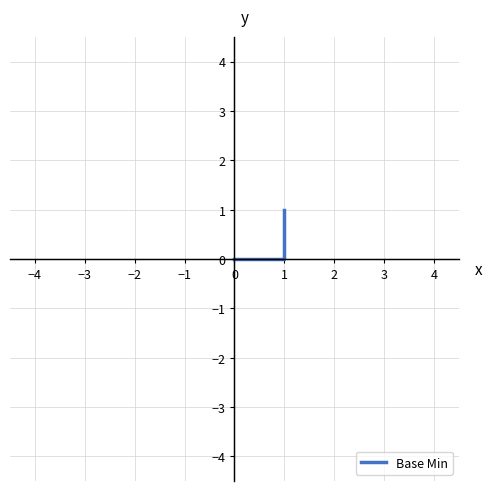

Reading left to right, transcribe all the data shown in this chart.

0	0	0	1